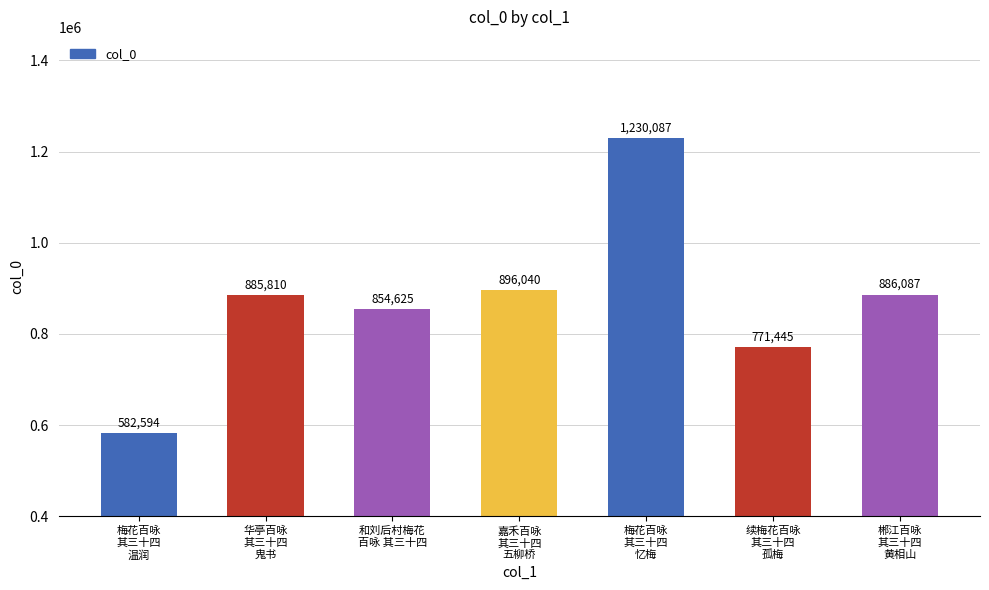

The value at 和刘后村梅花
百咏 其三十四 is 854625. True or false?

True